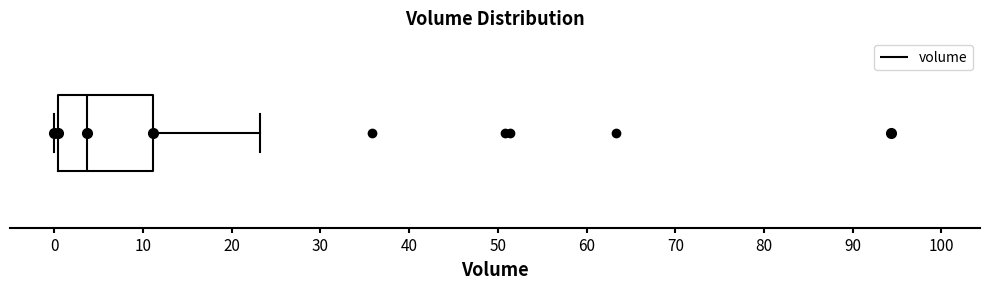

Where is the left edge of the box on the x-axis? The values are not printed on the chart, so give them approximately, as read against the axis.

0